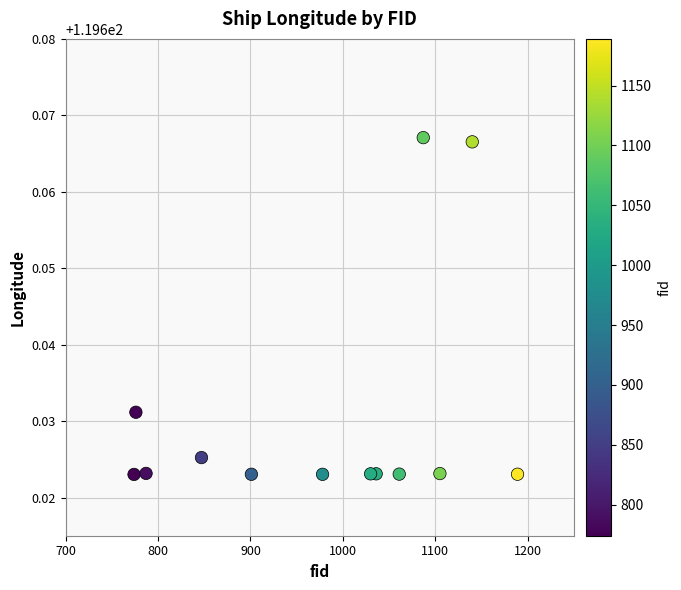

What is the range of X values (max minus min)?

415.0